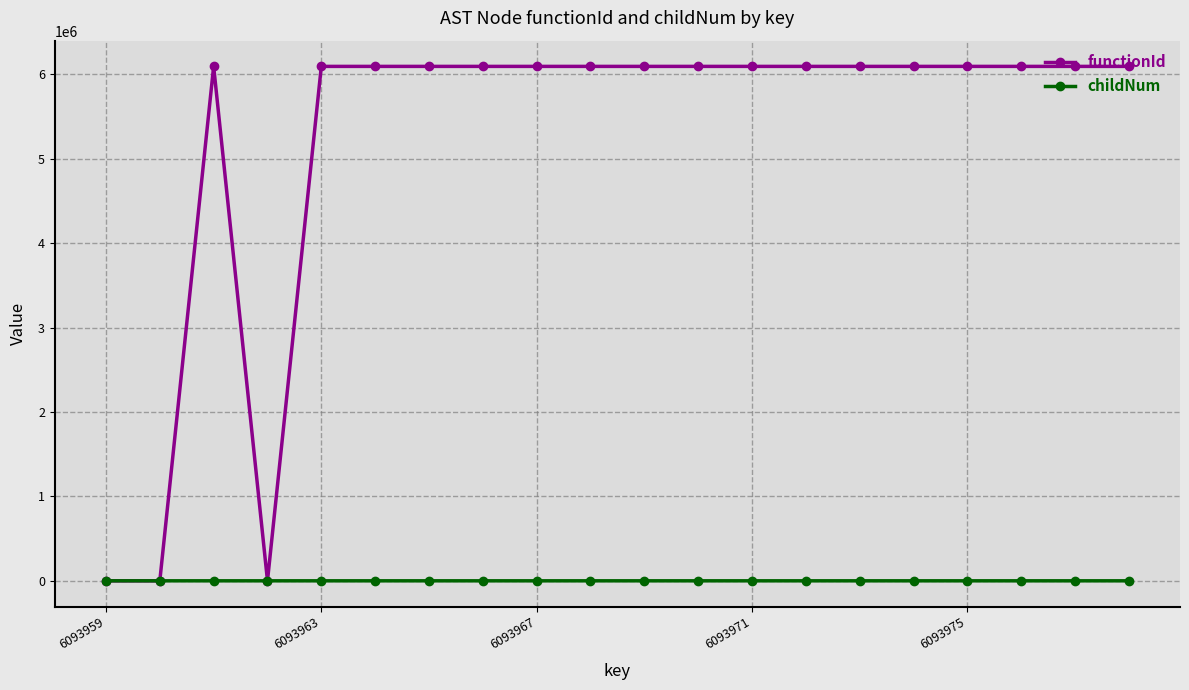

At how many categories does at least one series exceed 5630735?

17